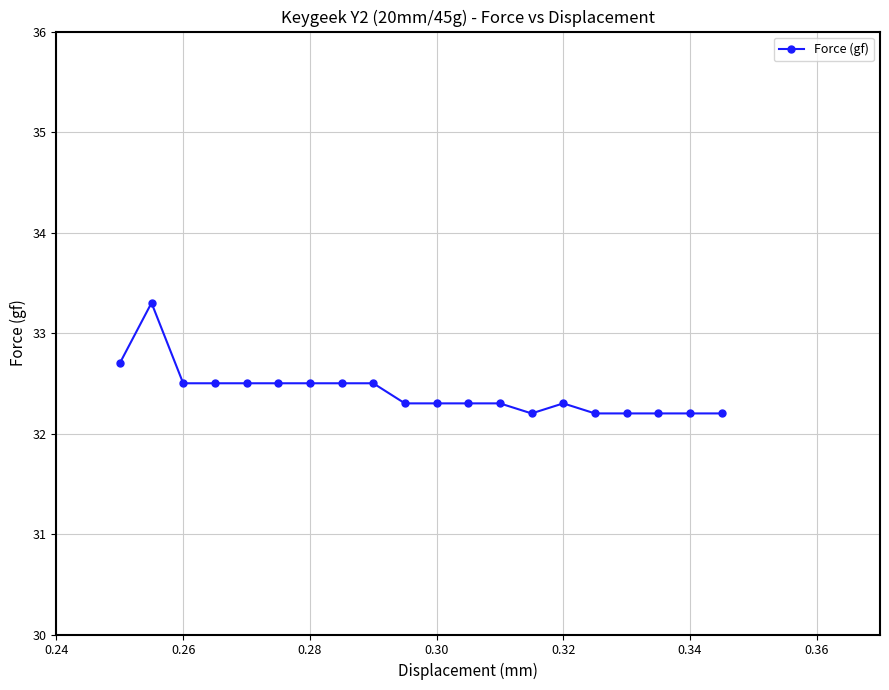

What is the greatest value displayed?

33.3